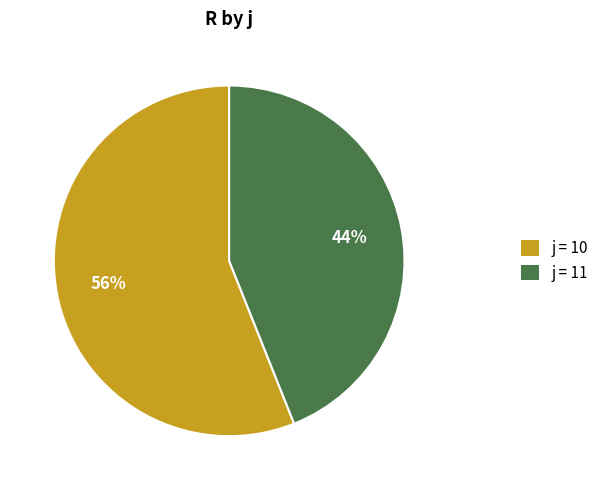

What is the smallest slice in the pie chart?

j = 11